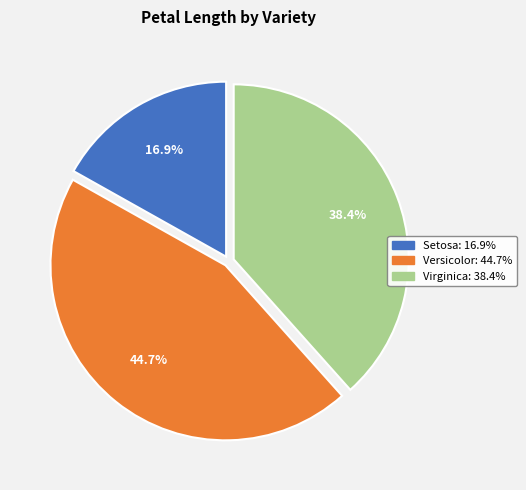

How many slices are in this pie chart?

3